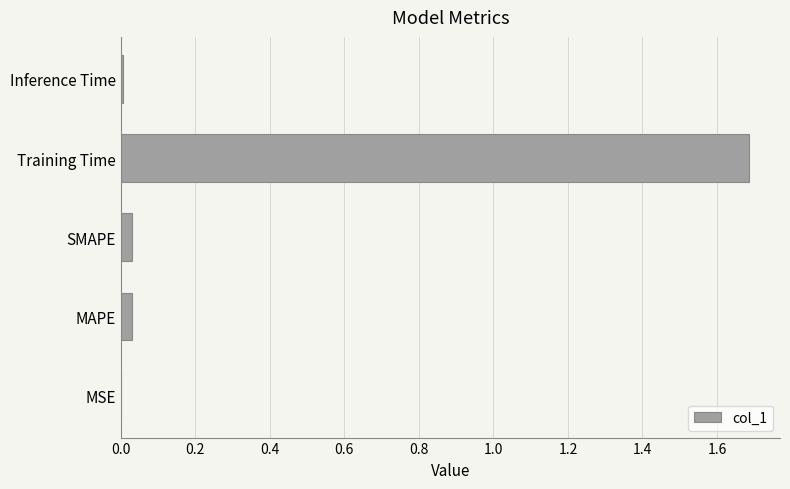

What is the sum of all values?

1.8